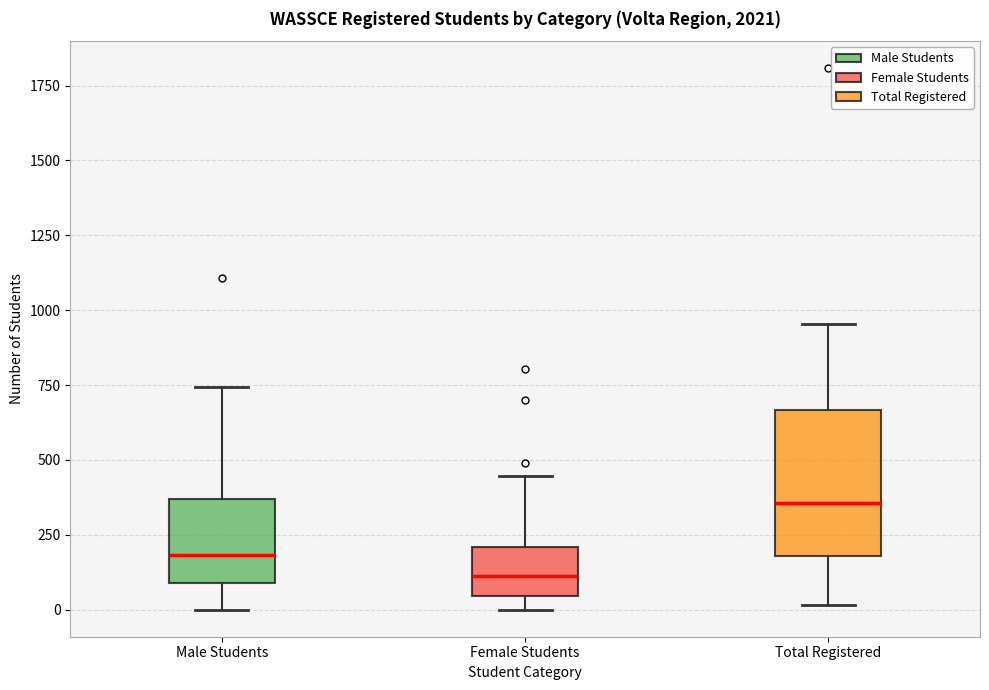

Reading left to right, read every box against the y-axis: the position of its median line, the range the box covers, and the ends of its whiskers. The values are not printed on the chart, so give them approximately, as read against the axis.

Male Students: median 200, box 100 to 350, whiskers 0 to 750
Female Students: median 100, box 50 to 200, whiskers 0 to 450
Total Registered: median 350, box 200 to 650, whiskers 0 to 950